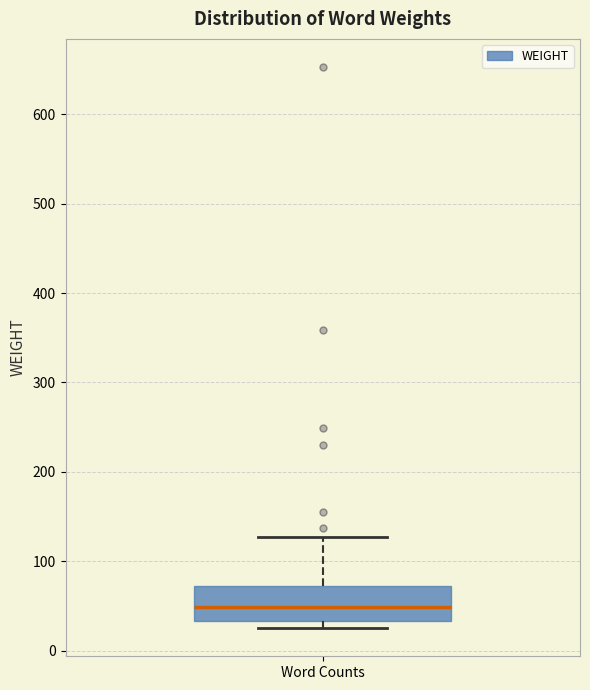

Where is the lower edge of the box for Word Counts on the y-axis? The values are not printed on the chart, so give them approximately, as read against the axis.

30